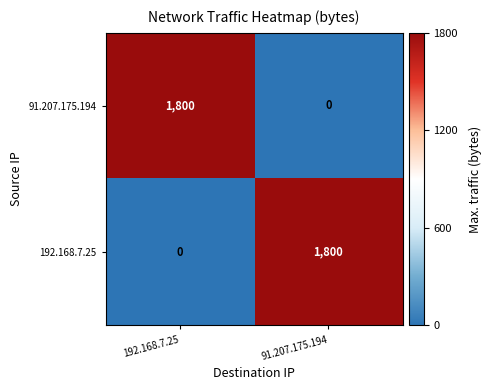

How many series are shown in this chart?

2